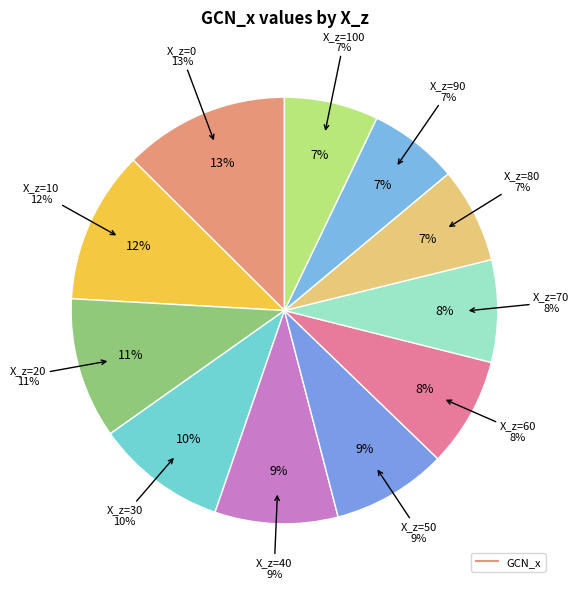

The 20 slice represents 3% of the pie. True or false?

False